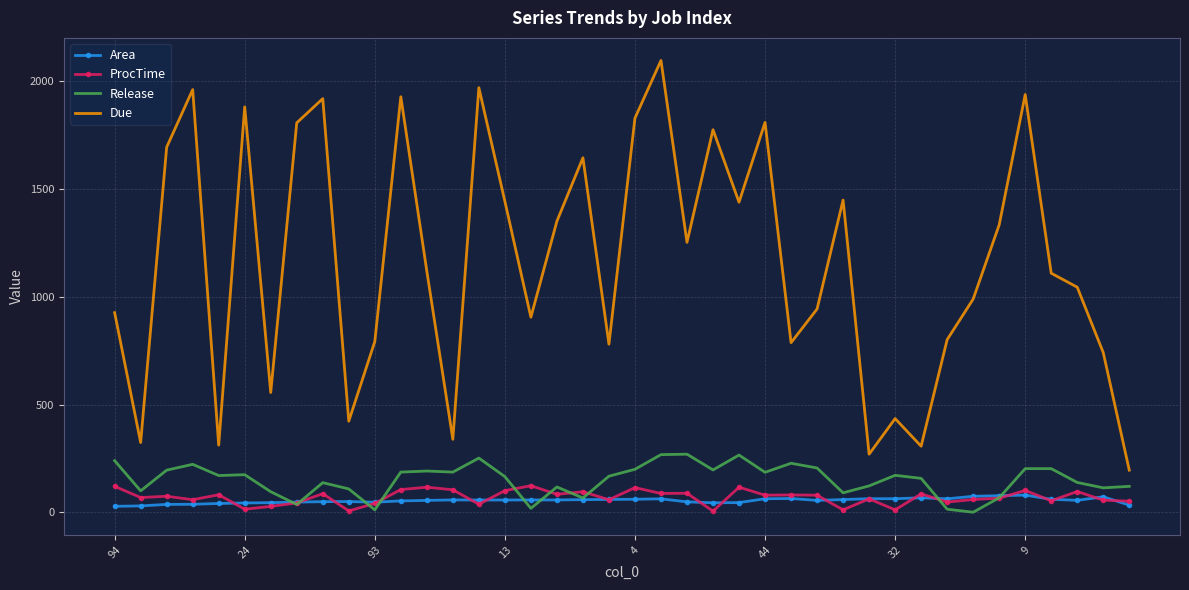

Which series has the widest spread of values?

Due